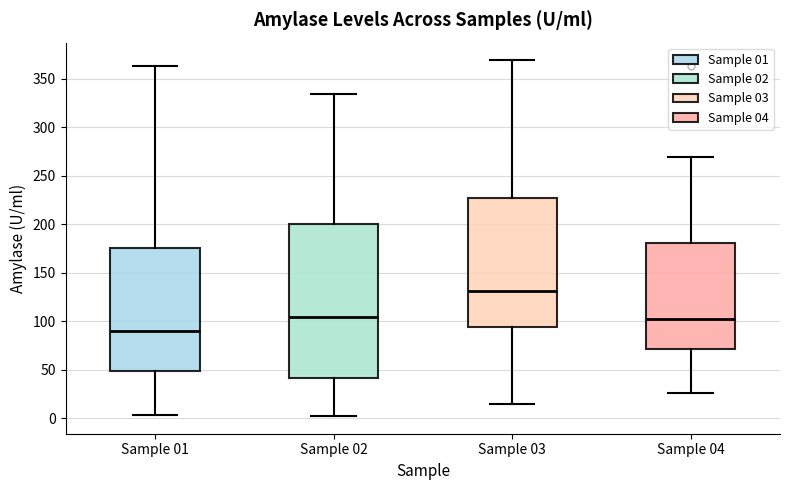

Reading left to right, read every box against the y-axis: the position of its median line, the range the box covers, and the ends of its whiskers. The values are not printed on the chart, so give them approximately, as read against the axis.

Sample 01: median 90, box 50 to 175, whiskers 5 to 360
Sample 02: median 105, box 40 to 200, whiskers 0 to 335
Sample 03: median 130, box 95 to 225, whiskers 15 to 370
Sample 04: median 105, box 70 to 180, whiskers 25 to 270